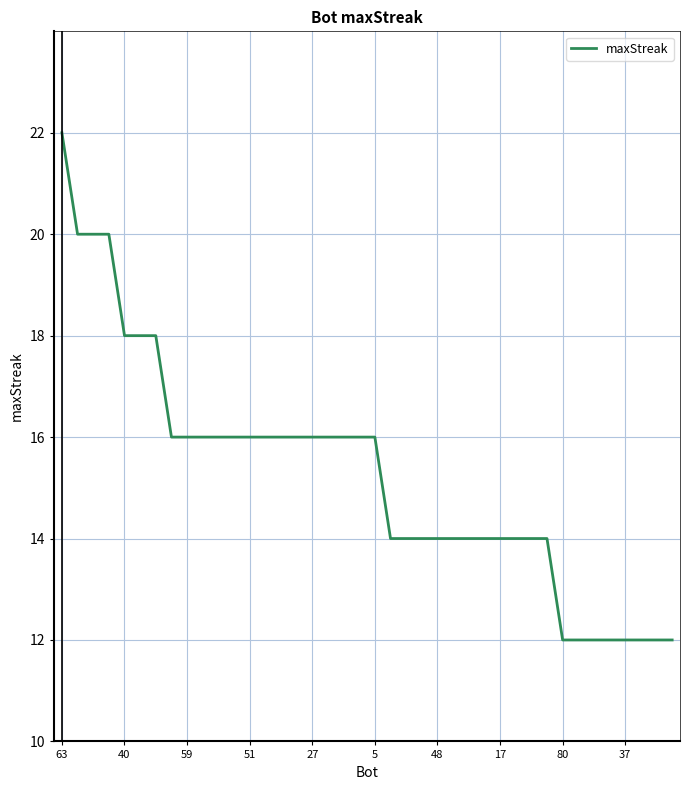

Reading left to right, what are all the values shown in this chart?

22	20	20	20	18	18	18	16	16	16	16	16	16	16	16	16	16	16	16	16	16	14	14	14	14	14	14	14	14	14	14	14	12	12	12	12	12	12	12	12